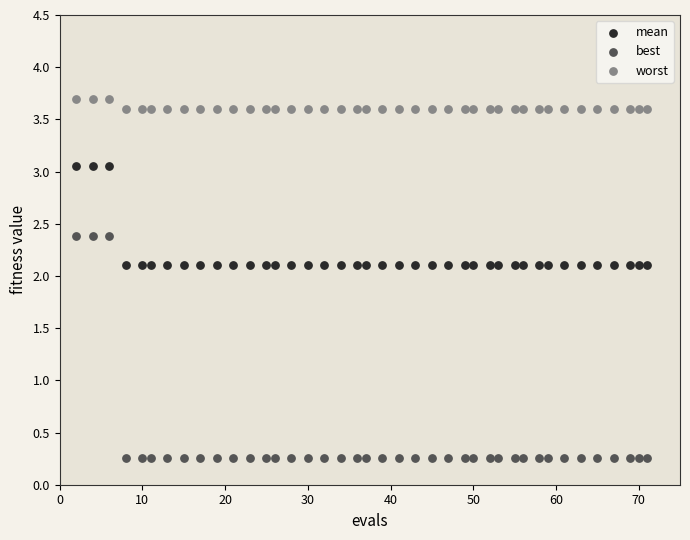

Which series reaches the minimum Y coordinate?

best